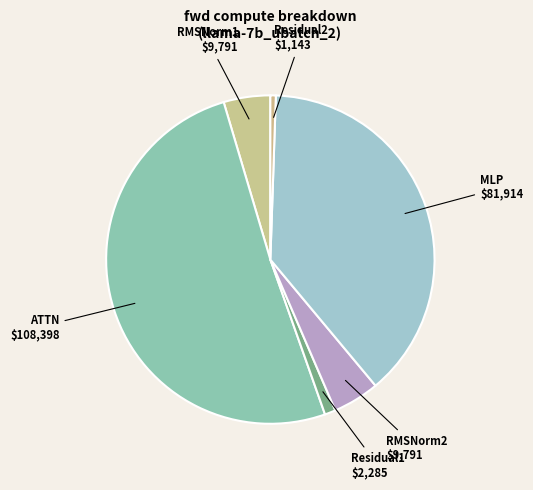

The Residual1 slice represents 13% of the pie. True or false?

False